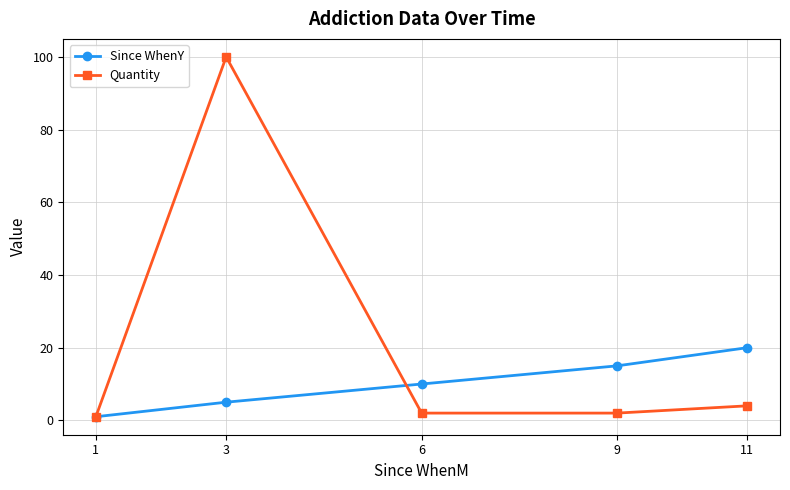

Reading right to left, extract all data points from this chart.

Since WhenY: 20	15	10	5	1
Quantity: 4	2	2	100	1